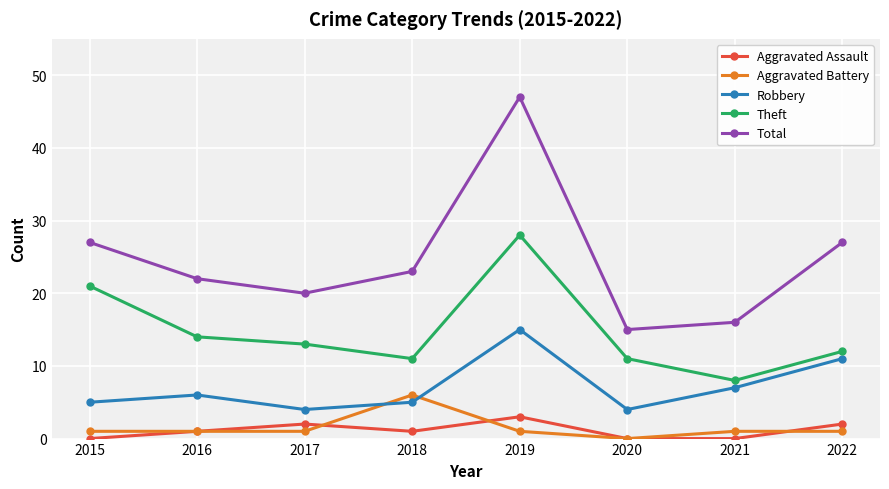

Count the number of categories in the chart.

8